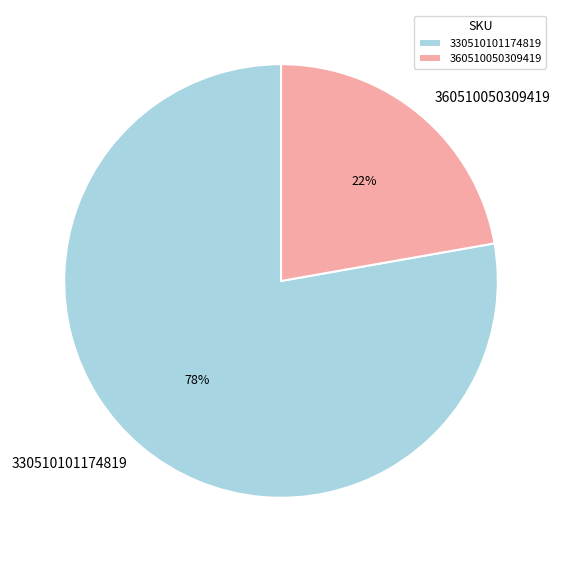

Approximately how many times larger is the value at 330510101174819 compared to 360510050309419?

3.5